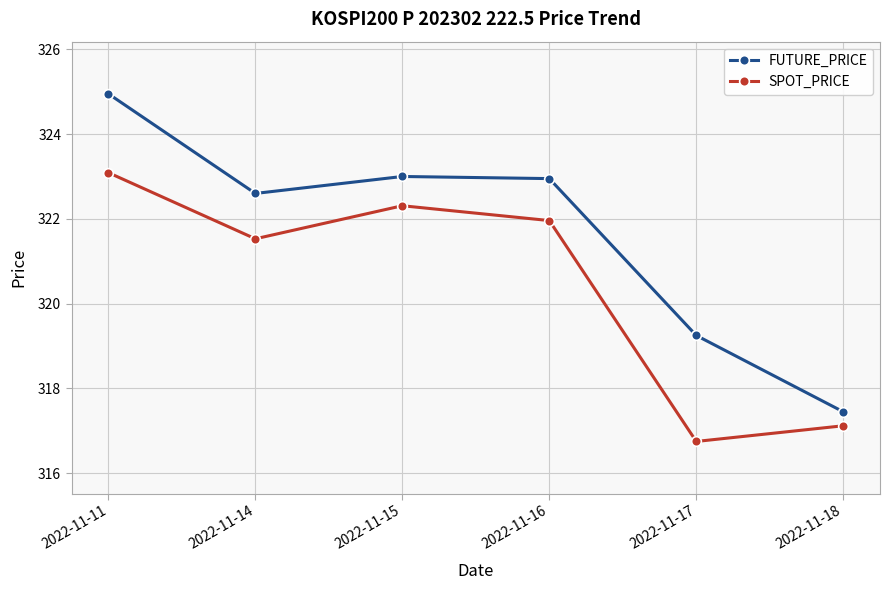

At 2022-11-16, list the series in order from largest to smallest.

FUTURE_PRICE, SPOT_PRICE